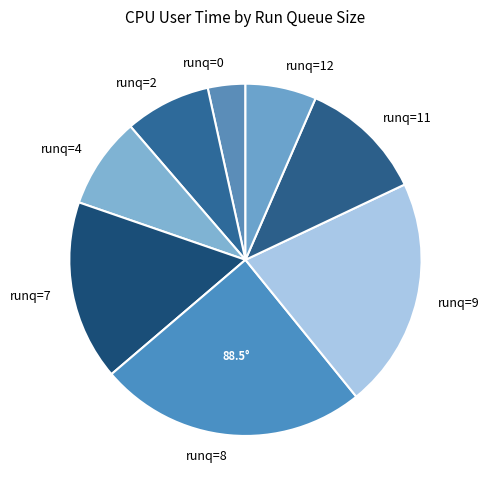

What is the ratio of the value at runq=0 to the value at runq=12?

0.5